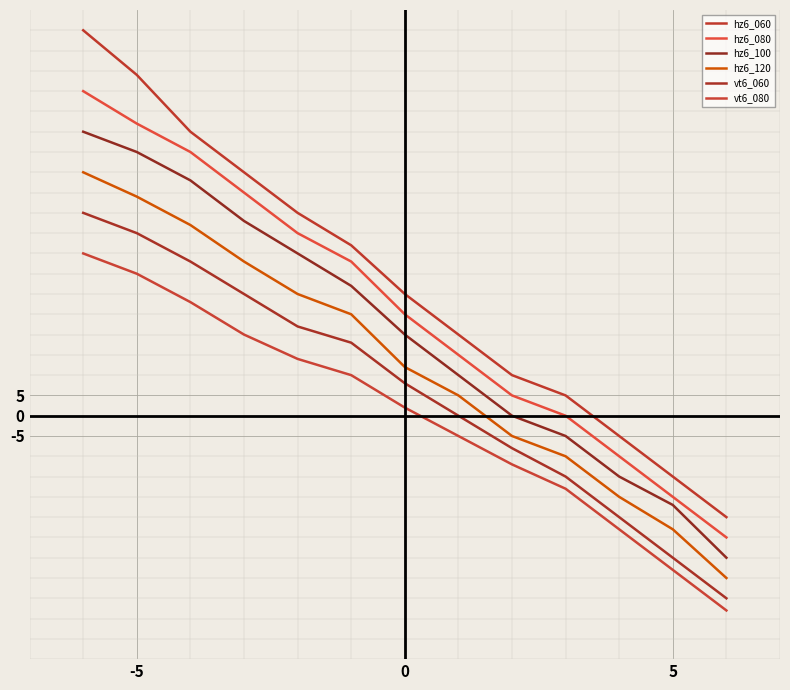

Is this an area chart (filled region under the line)?

No